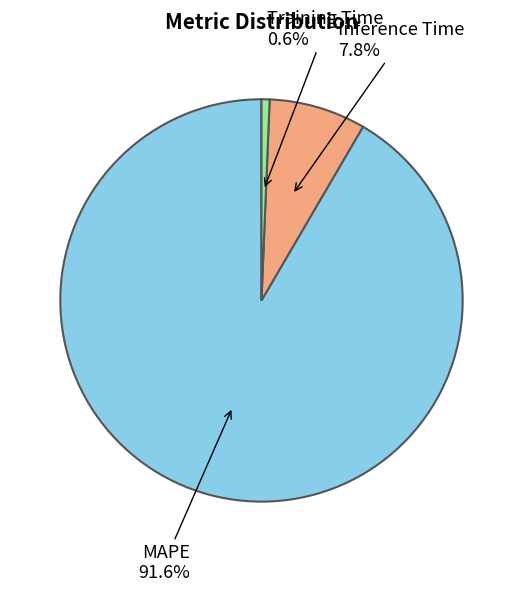

Is it true that MAPE is 99% of the pie?

False